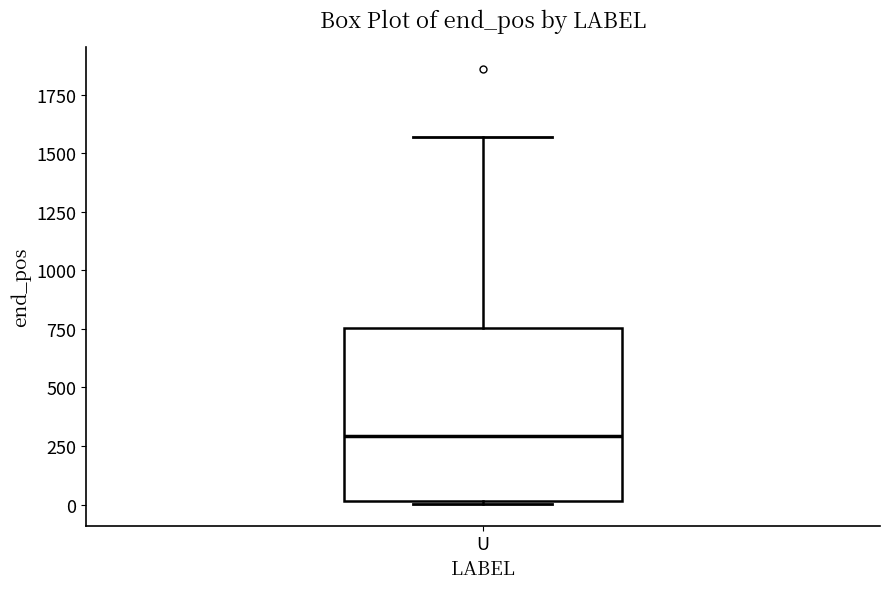

Transcribe this box plot: give where the median line is, the range the box spans, and where the two whiskers end, as read against the y-axis. The values are not printed on the chart, so give them approximately, as read against the axis.

median 300, box 0 to 750, whiskers 0 to 1550